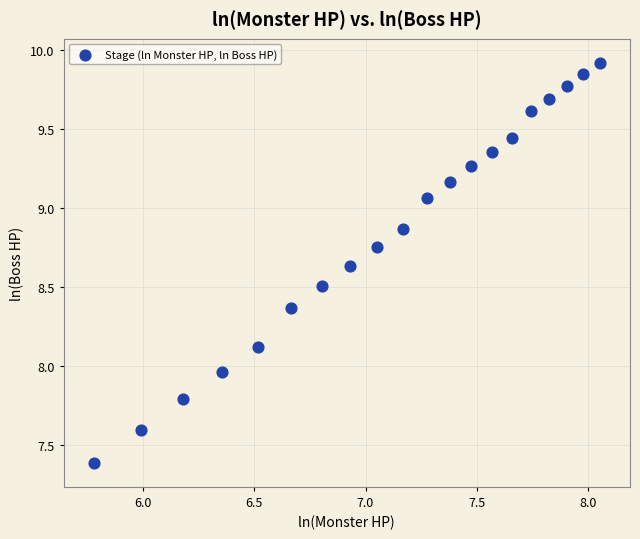

What is the range of Y values (max minus min)?

2.5